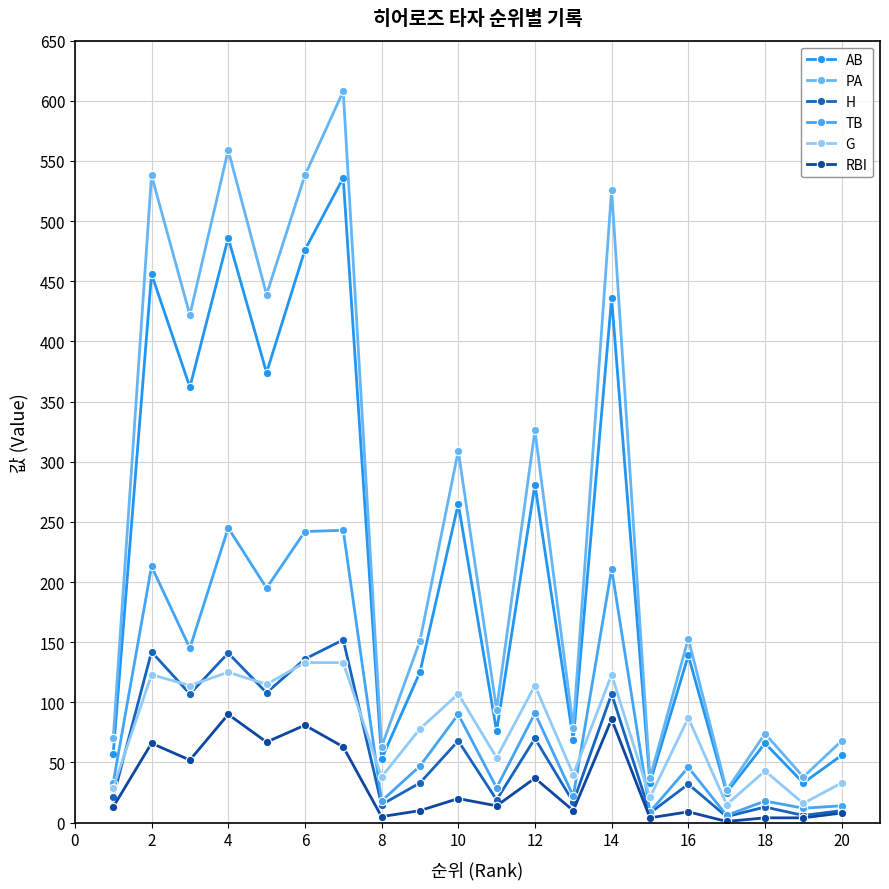

How many categories are shown in the chart?

20